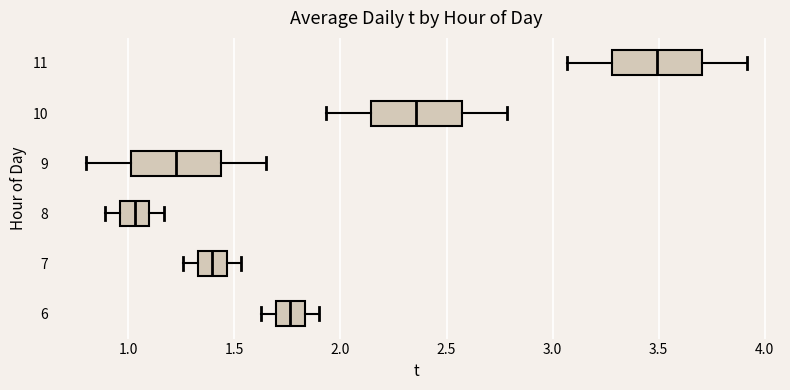

Which box has the furthest to the right median line?

11